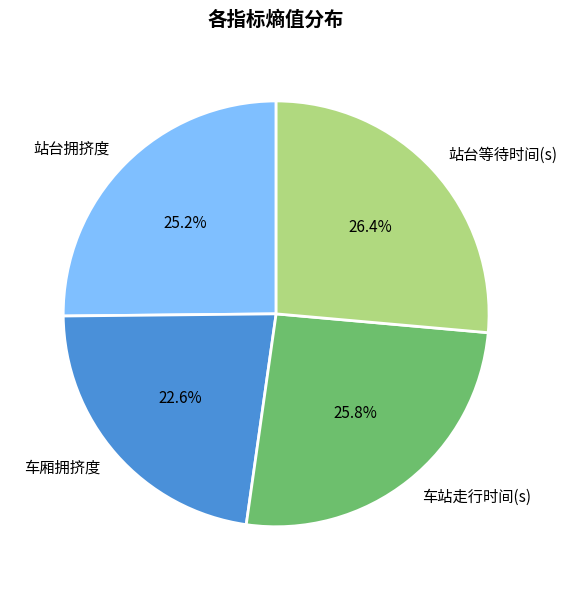

How many segments does this pie chart have?

4